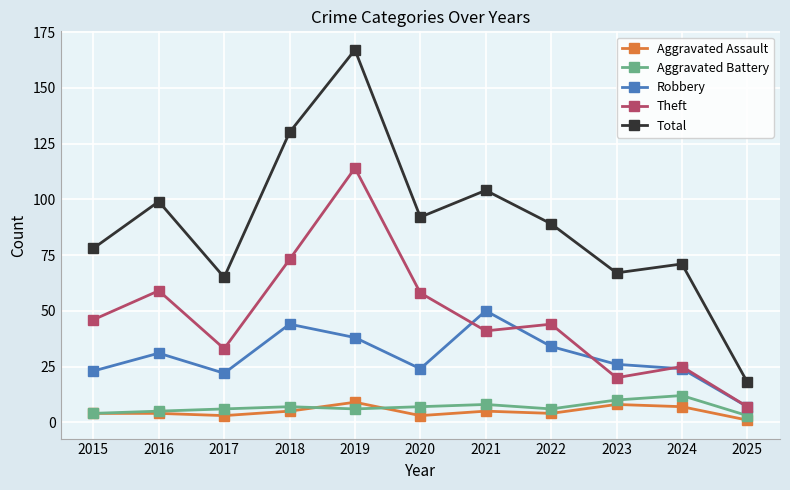

At which category is the sum across all series the highest?

2019